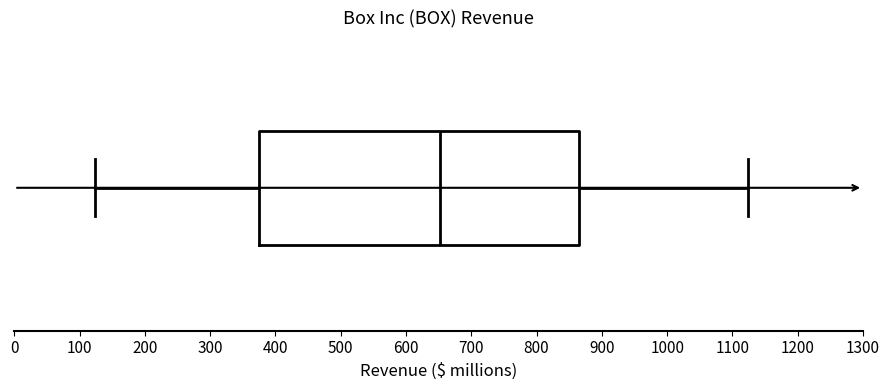

Where is the right edge of the box on the x-axis? The values are not printed on the chart, so give them approximately, as read against the axis.

870